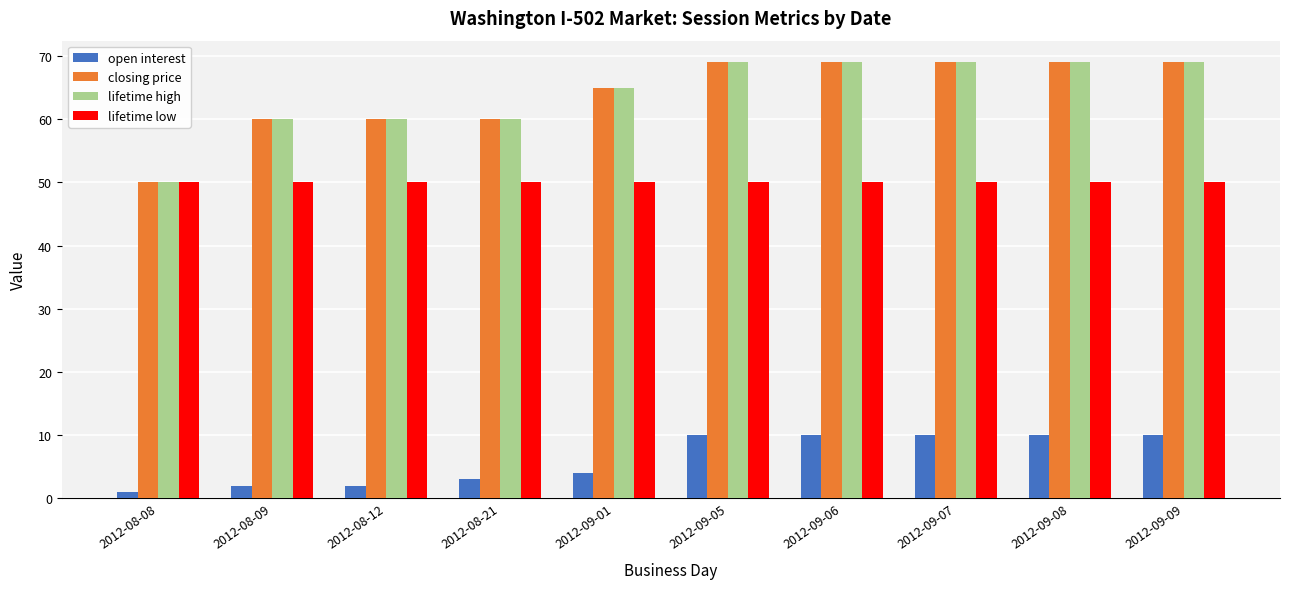

What is the value of the closing price bar at the 6th from the left?

69